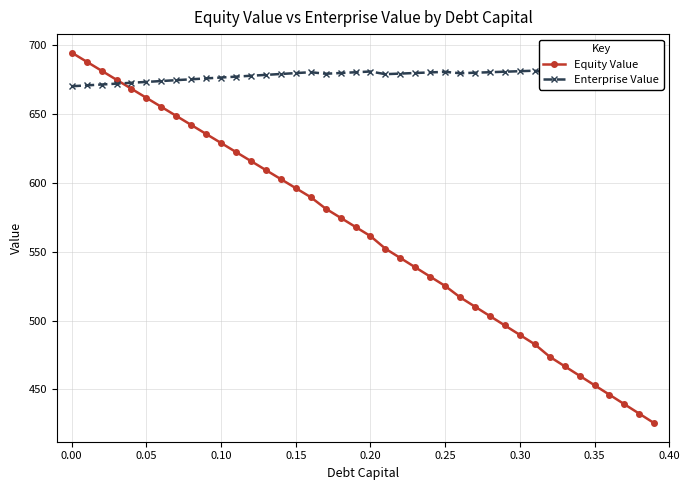

True or false: Enterprise Value and Equity Value cross at least once.

True